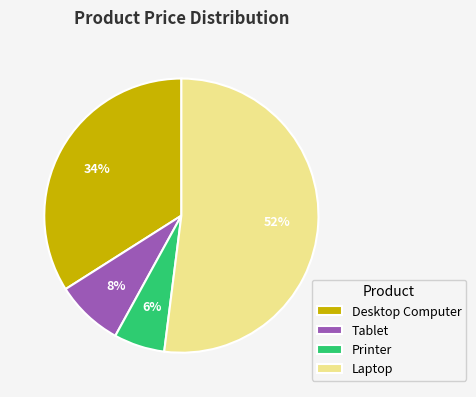

Is the sum of Desktop Computer and Printer greater than half?

No